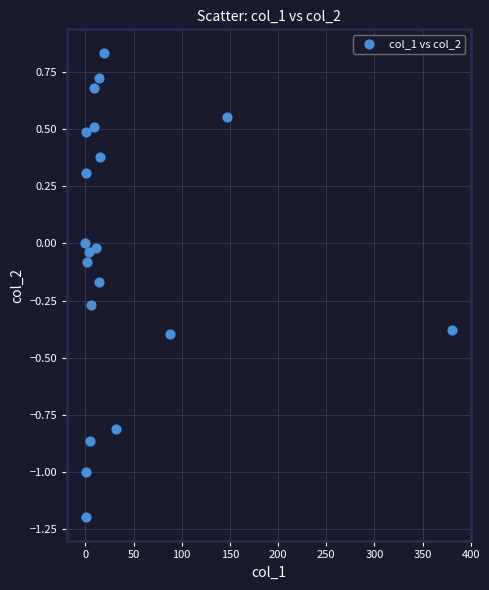

What is the range of Y values (max minus min)?

2.0